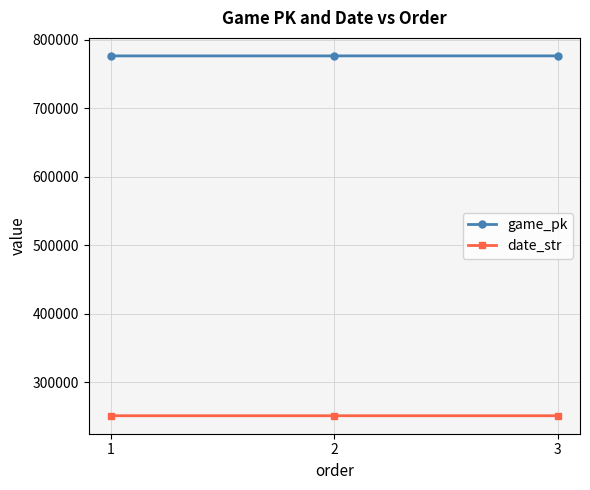

Read the date_str value at 1.

250821